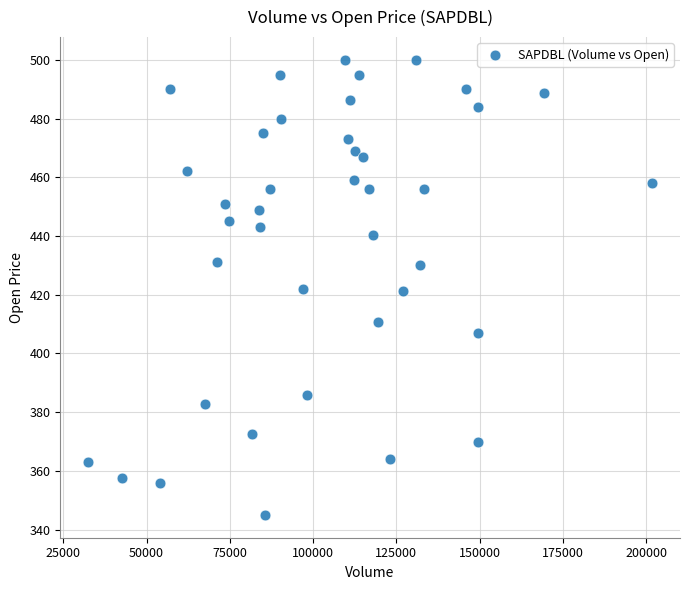

What is the range of X values (max minus min)?

169202.0